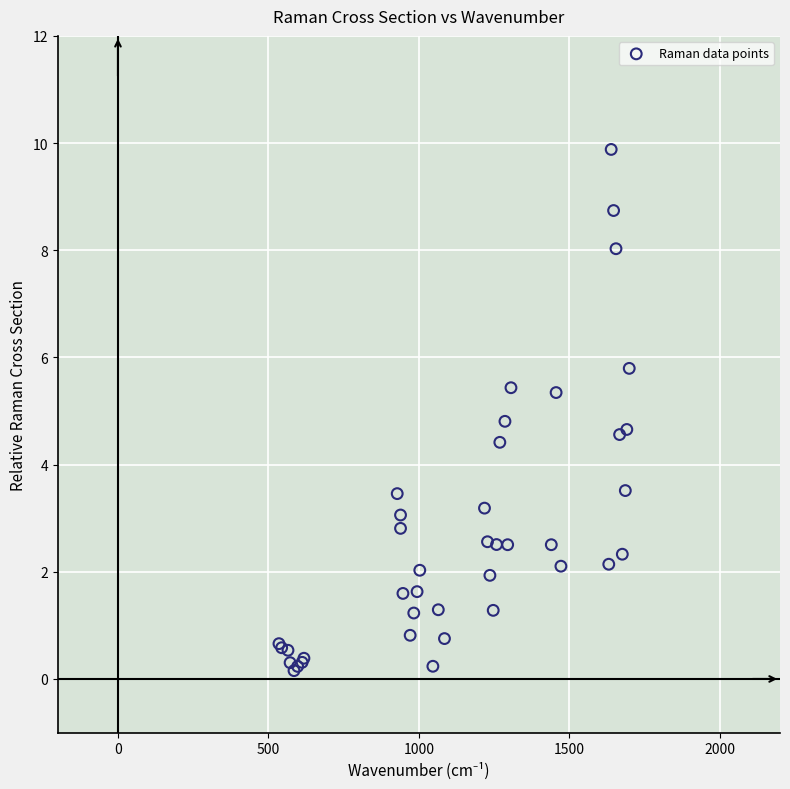

What Y value in the scatter plot is closest to 5?

4.8